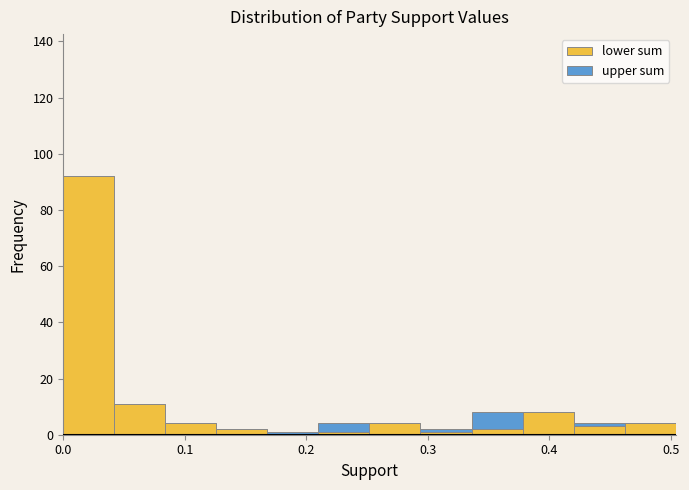

What is the total height of the stacked bar covering 0.000 to 0.042 on the x-axis? Neither the bar edges nor the heights are printed on the chart, so give them approximately, as read against the axes.

92